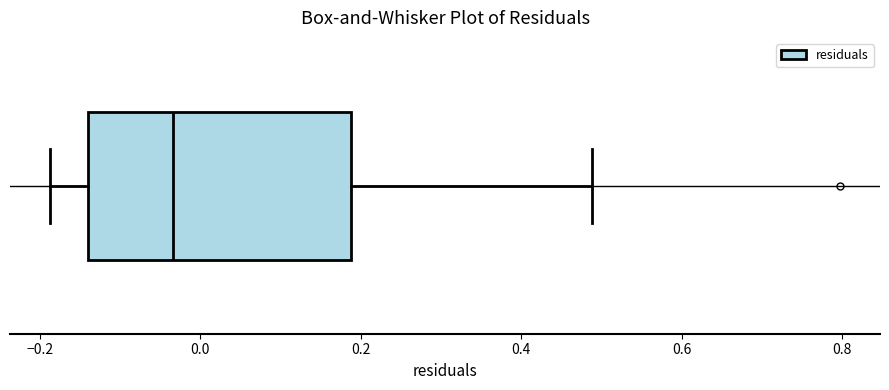

Transcribe this box plot: give where the median line is, the range the box spans, and where the two whiskers end, as read against the x-axis. The values are not printed on the chart, so give them approximately, as read against the axis.

median -0.04, box -0.14 to 0.18, whiskers -0.18 to 0.48